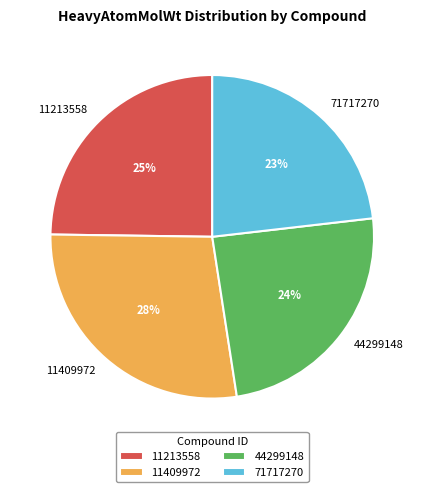

To the nearest percent, what percentage of the pie is 11213558?

25%